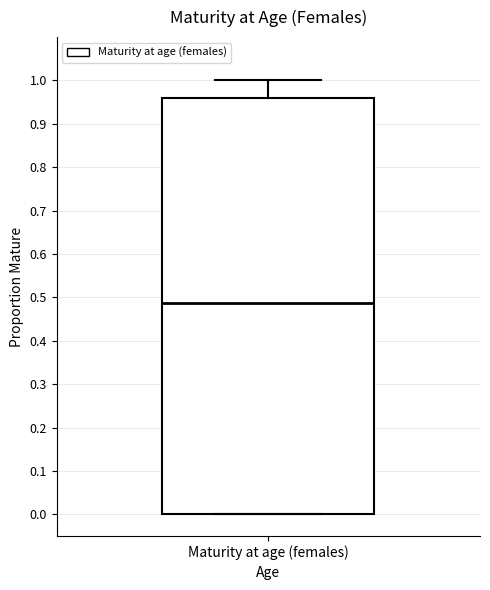

Where is the upper edge of the box for Maturity at age (females) on the y-axis? The values are not printed on the chart, so give them approximately, as read against the axis.

0.96